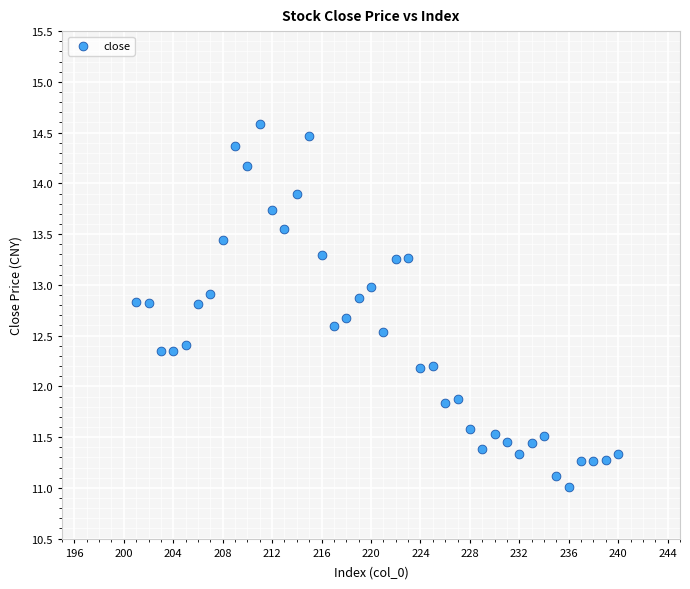

What is the range of Y values (max minus min)?

3.6